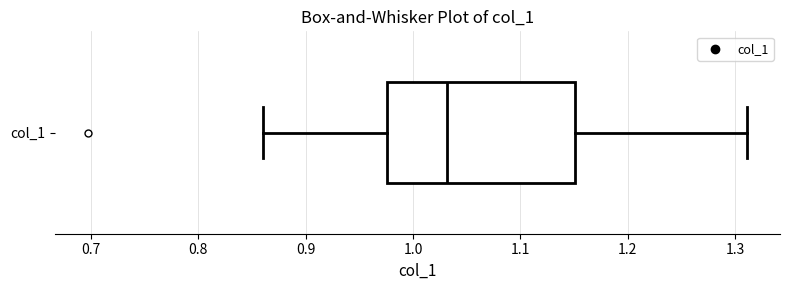

Read this box plot against the x-axis: the position of the median line, the range covered by the box, and the ends of both whiskers. The values are not printed on the chart, so give them approximately, as read against the axis.

median 1.03, box 0.98 to 1.15, whiskers 0.86 to 1.31